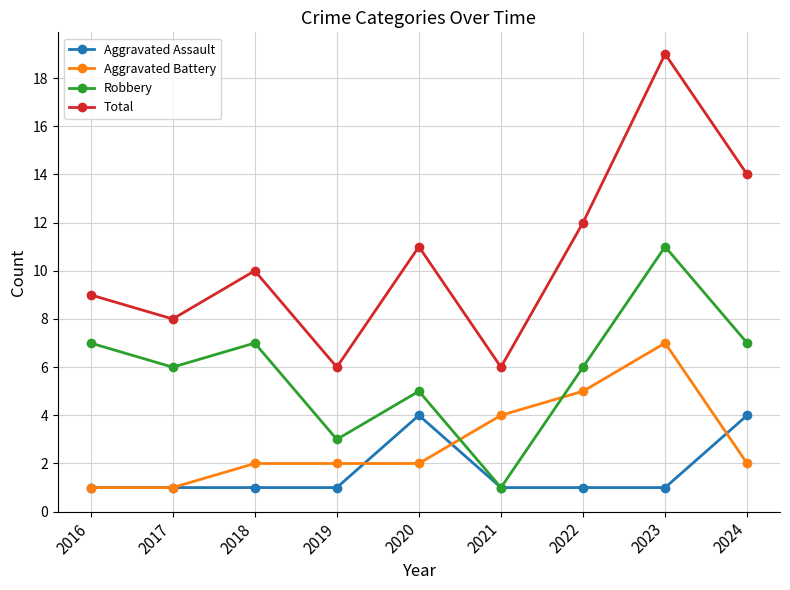

What is the value of the Aggravated Battery point at the 4th from the left?

2